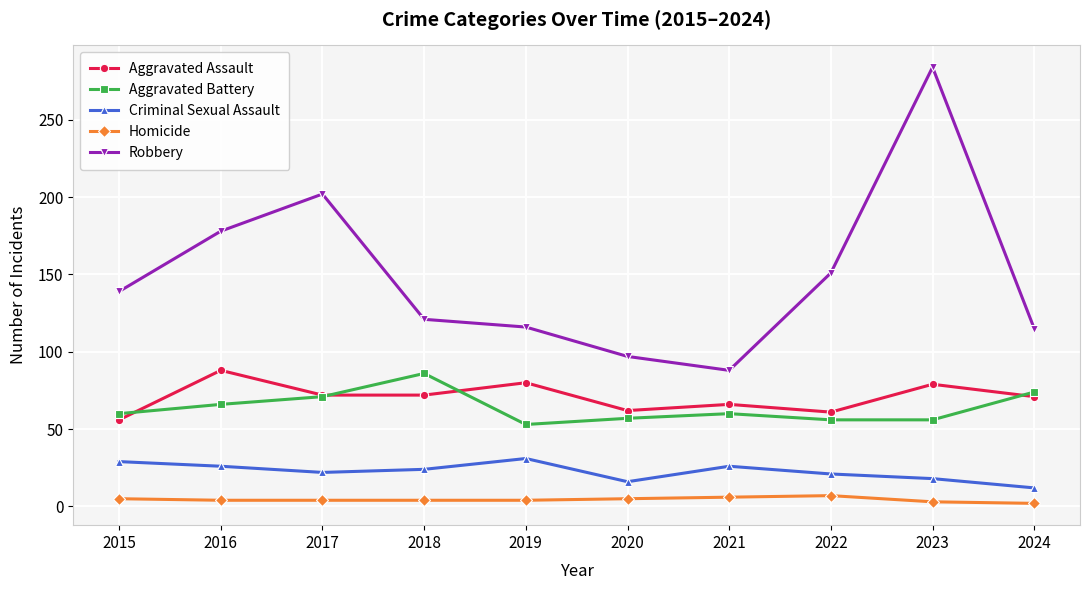

How many categories are shown in the chart?

10